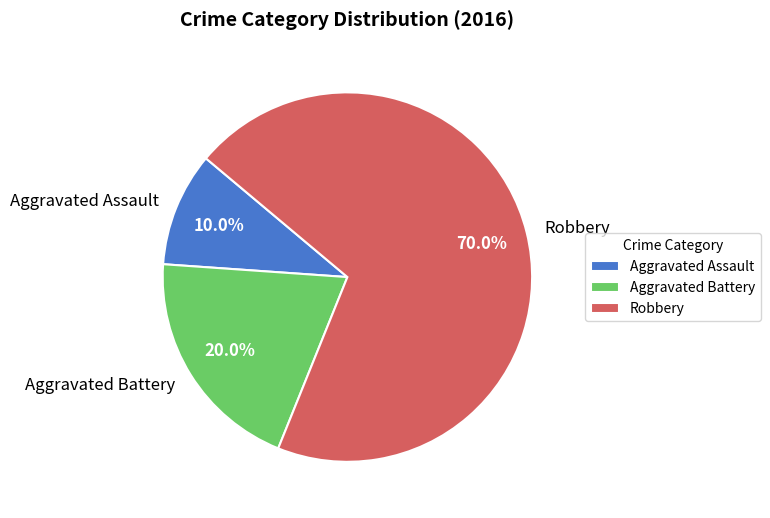

Which category has the biggest portion of the pie?

Robbery